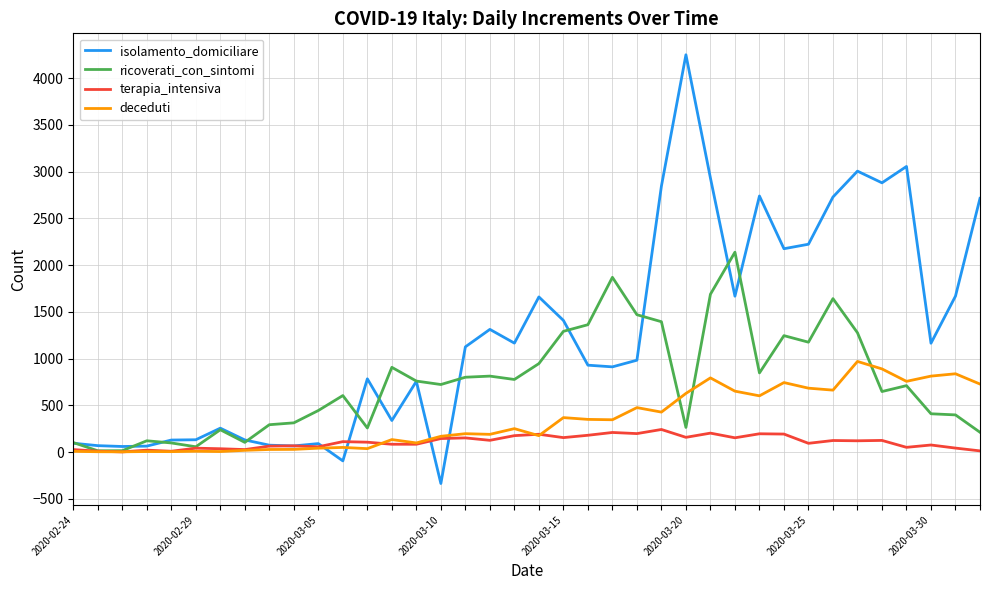

How many series are shown in this chart?

4